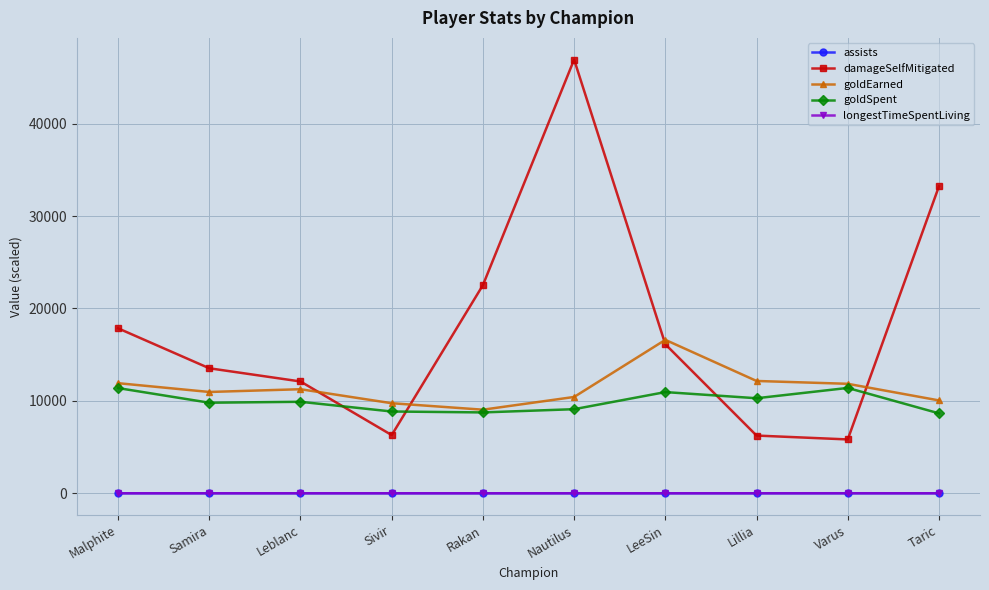

True or false: damageSelfMitigated has more than 1 interior local peaks.

False